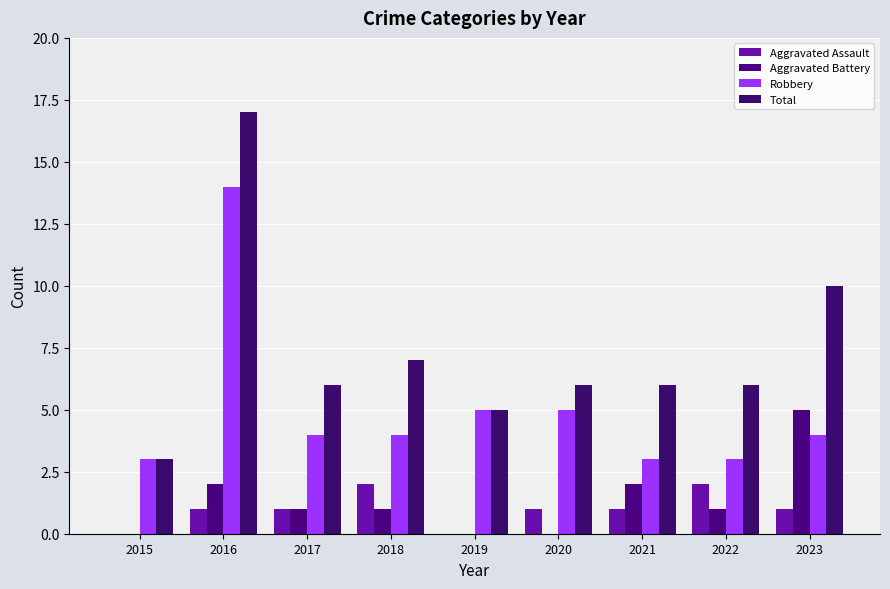

At which category is the sum across all series the highest?

2016